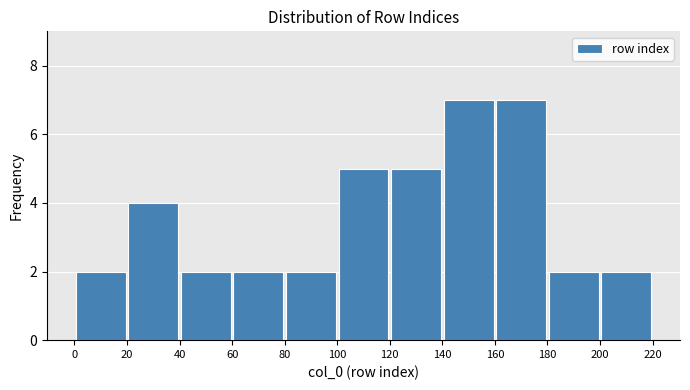

Reading left to right, transcribe this chart: for each bar, give the range it covers on the x-axis and its height. The values are not printed on the chart, so give them approximately, as read against the axis.

0 to 20: 2
20 to 40: 4
40 to 60: 2
60 to 80: 2
80 to 100: 2
100 to 120: 5
120 to 140: 5
140 to 160: 7
160 to 180: 7
180 to 200: 2
200 to 220: 2